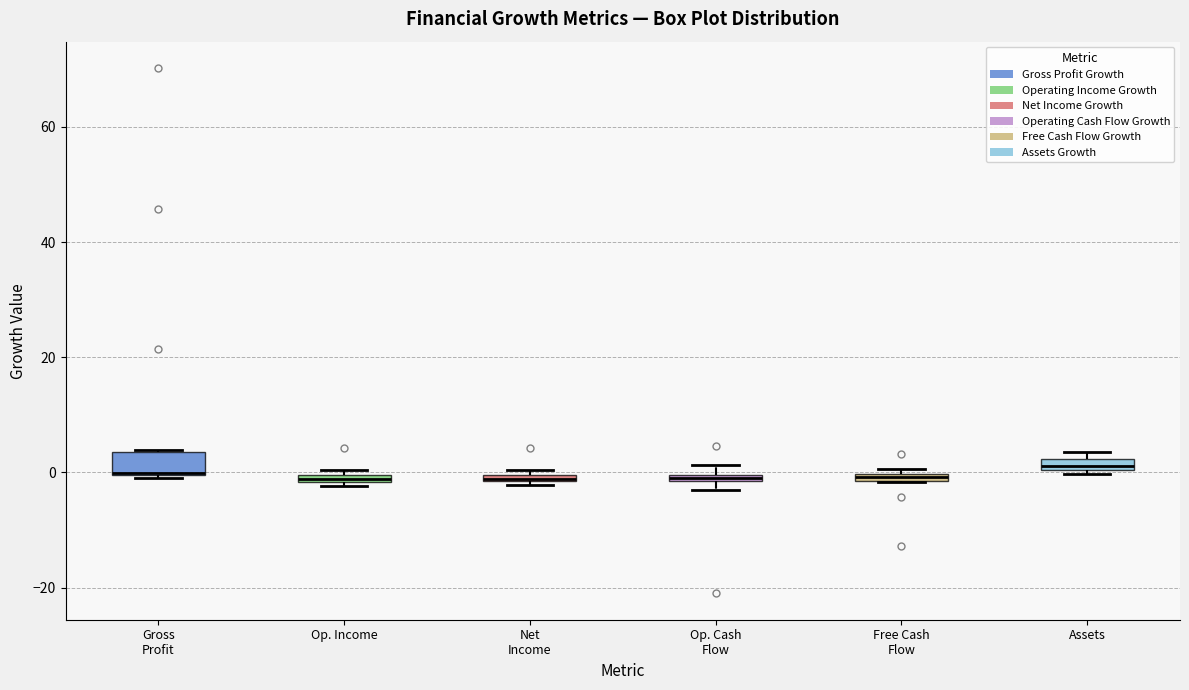

Where is the upper edge of the box for Net Income on the y-axis? The values are not printed on the chart, so give them approximately, as read against the axis.

0